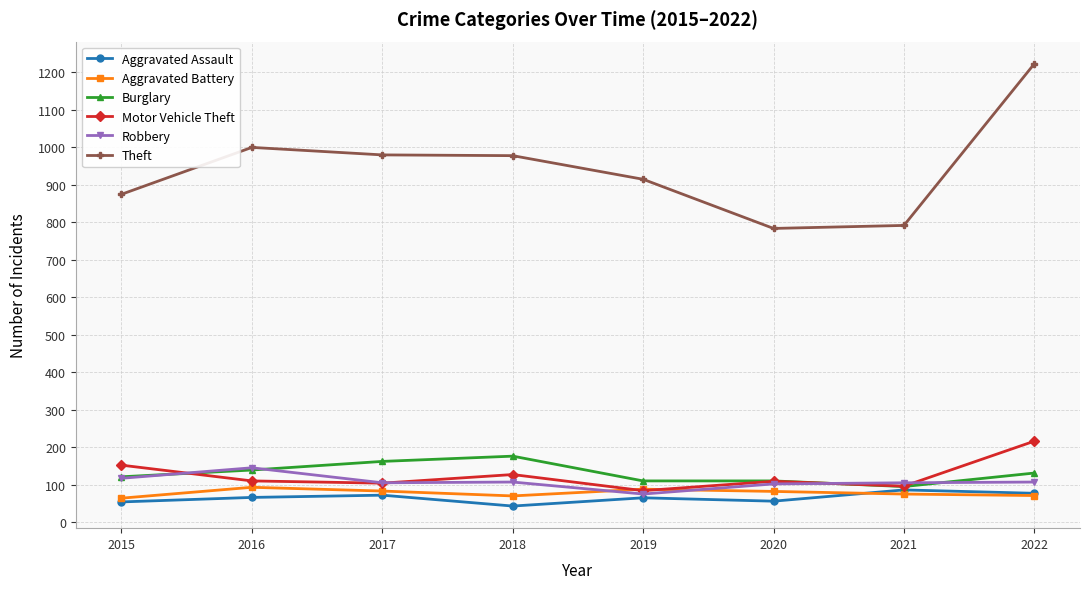

Which series has the largest range (max minus min)?

Theft